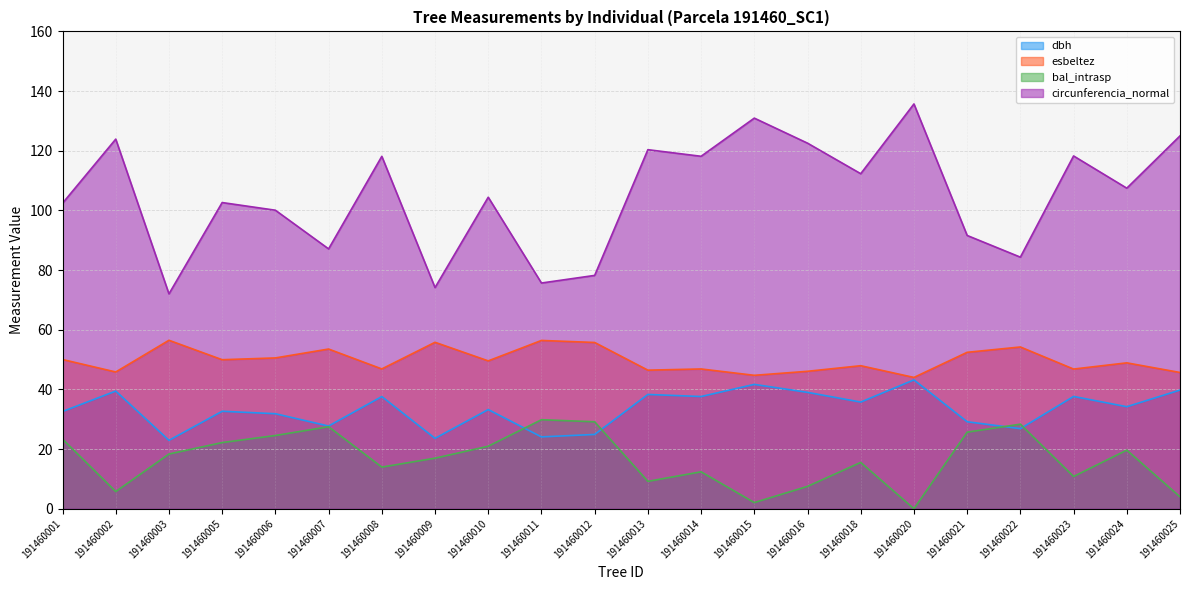

True or false: bal_intrasp and circunferencia_normal cross at least once.

False